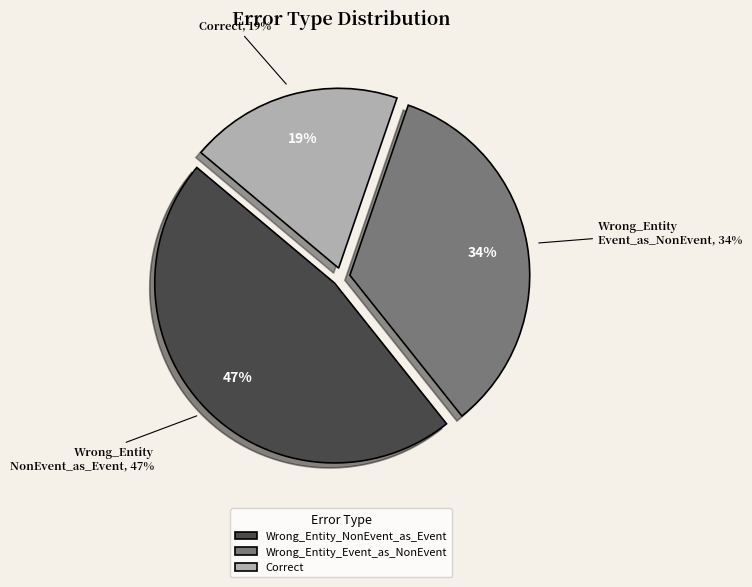

To the nearest percent, what is the average slice percentage?

33%